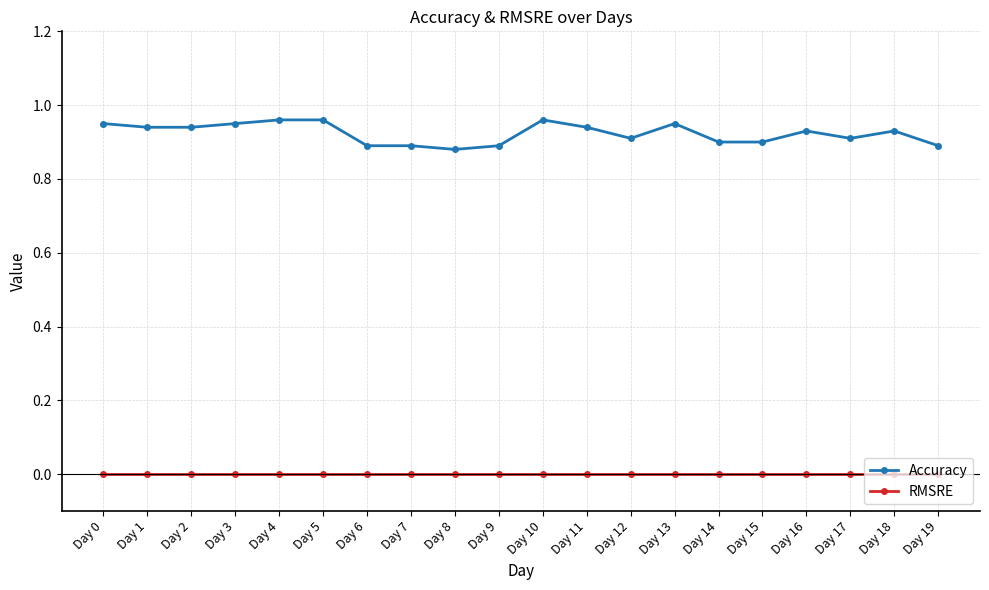

The RMSRE series shows 0.0 at Day 12. True or false?

True